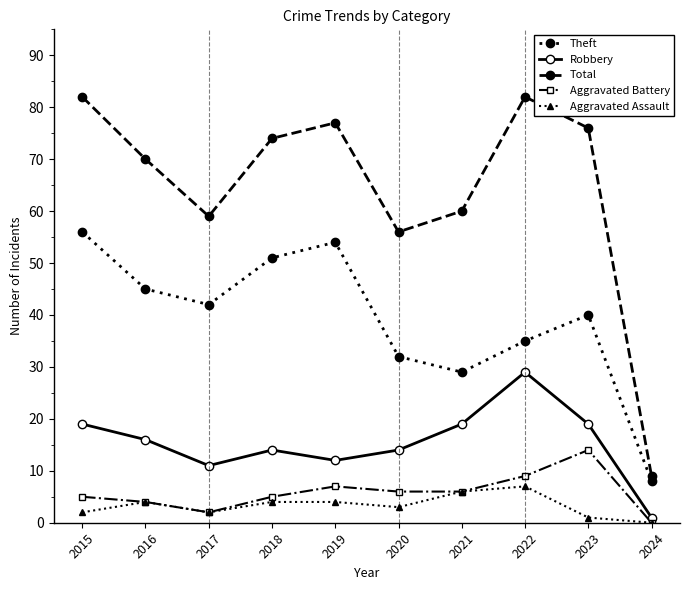

True or false: Robbery has a value of 19 at 2021.

True